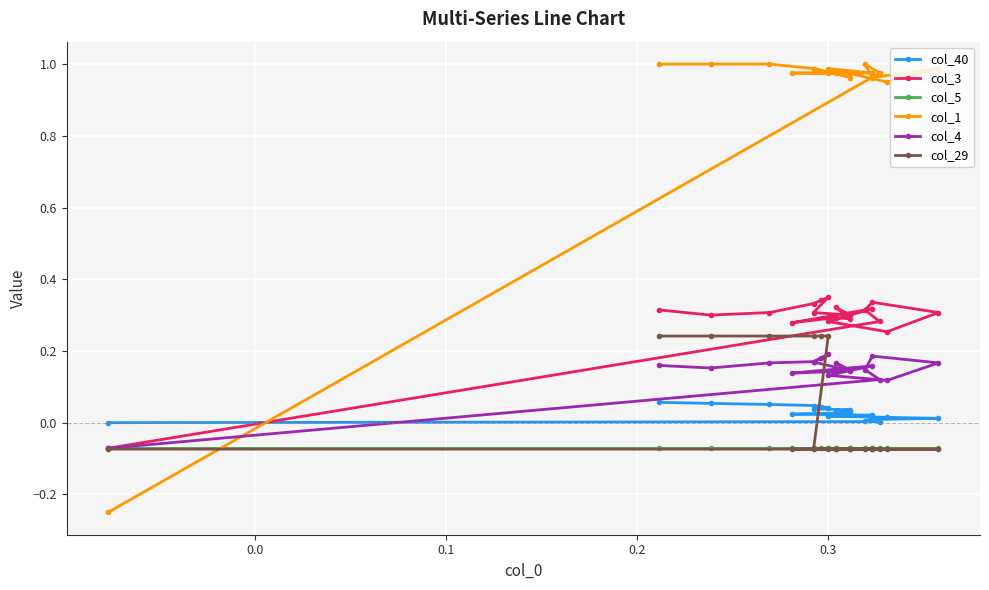

True or false: col_5 and col_1 intersect in this chart.

True